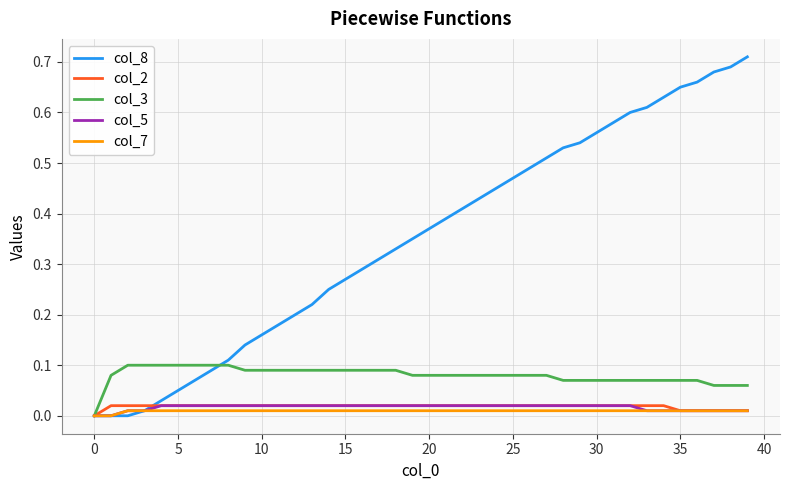

Which series has the widest spread of values?

col_8